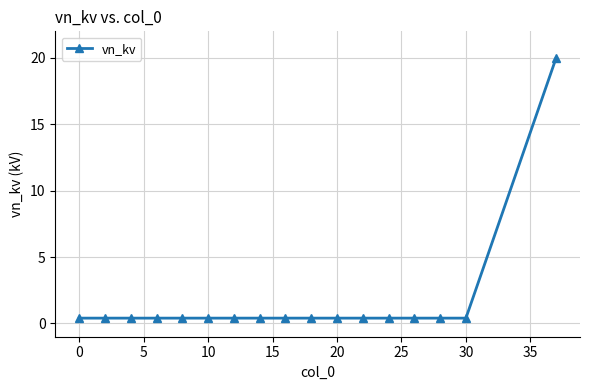

Reading left to right, extract all data points from this chart.

0.4	0.4	0.4	0.4	0.4	0.4	0.4	0.4	0.4	0.4	0.4	0.4	0.4	0.4	0.4	0.4	20.0